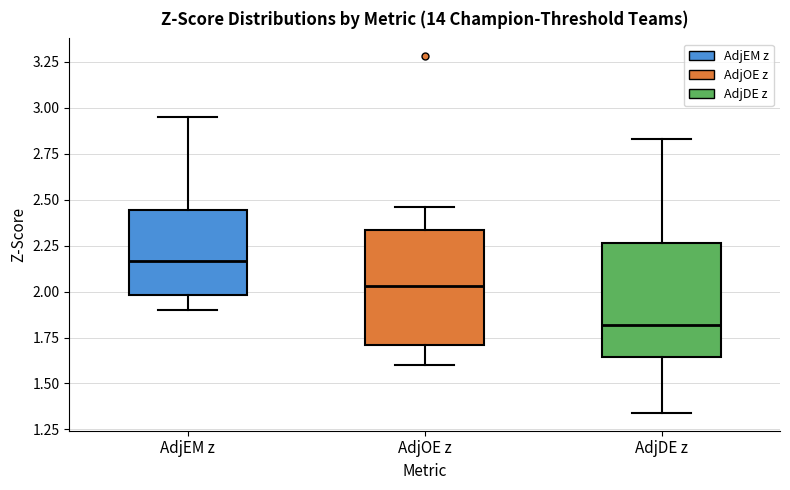

Reading left to right, read every box against the y-axis: the position of its median line, the range the box covers, and the ends of its whiskers. The values are not printed on the chart, so give them approximately, as read against the axis.

AdjEM z: median 2.15, box 2.00 to 2.45, whiskers 1.90 to 2.95
AdjOE z: median 2.05, box 1.70 to 2.35, whiskers 1.60 to 2.45
AdjDE z: median 1.80, box 1.65 to 2.25, whiskers 1.35 to 2.85